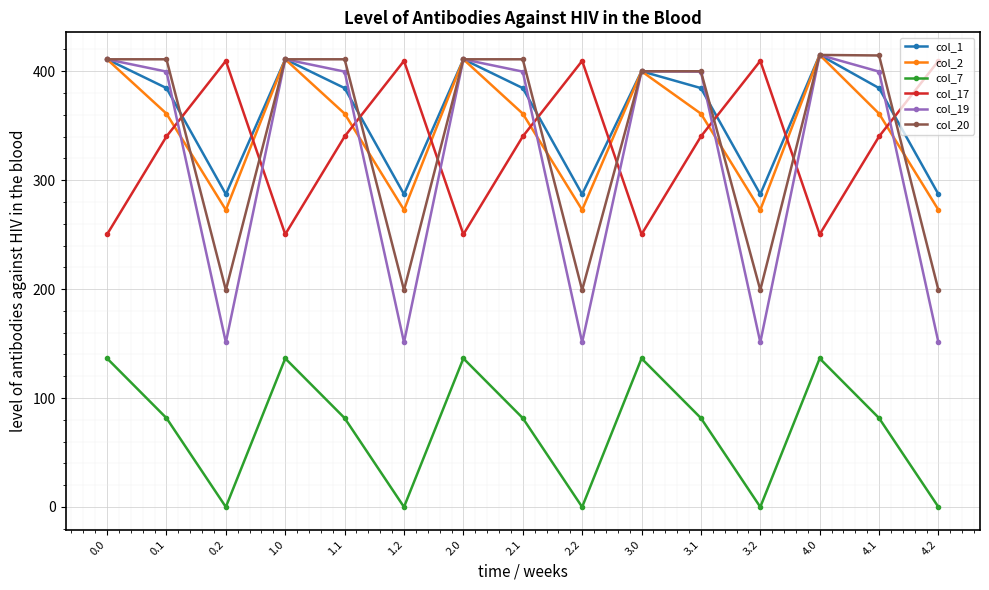

How many lines are shown in the chart?

6